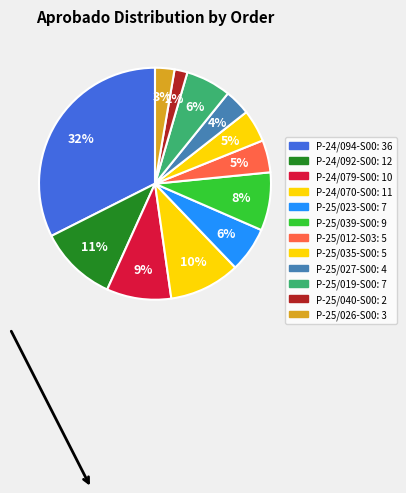

To the nearest percent, what is the difference between the P-25/023-S00 and P-25/012-S03 slice percentages?

2%